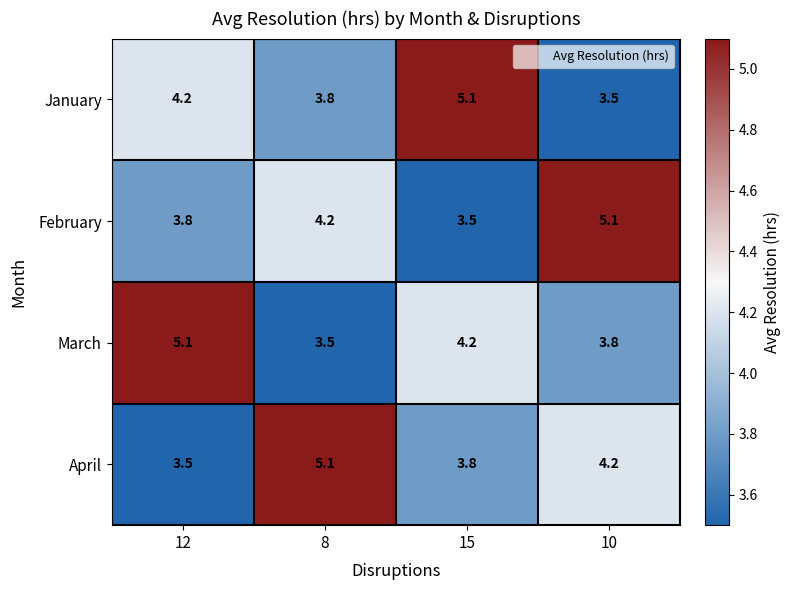

At how many categories does at least one series exceed 3?

4